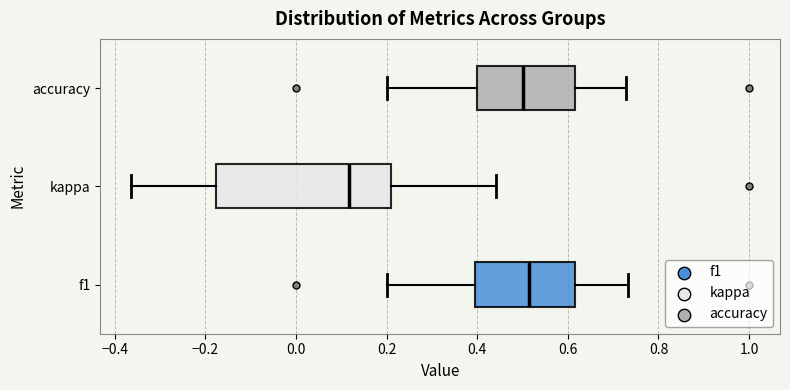

Comparing the boxes themselves (not the whiskers), which one is the widest?

kappa